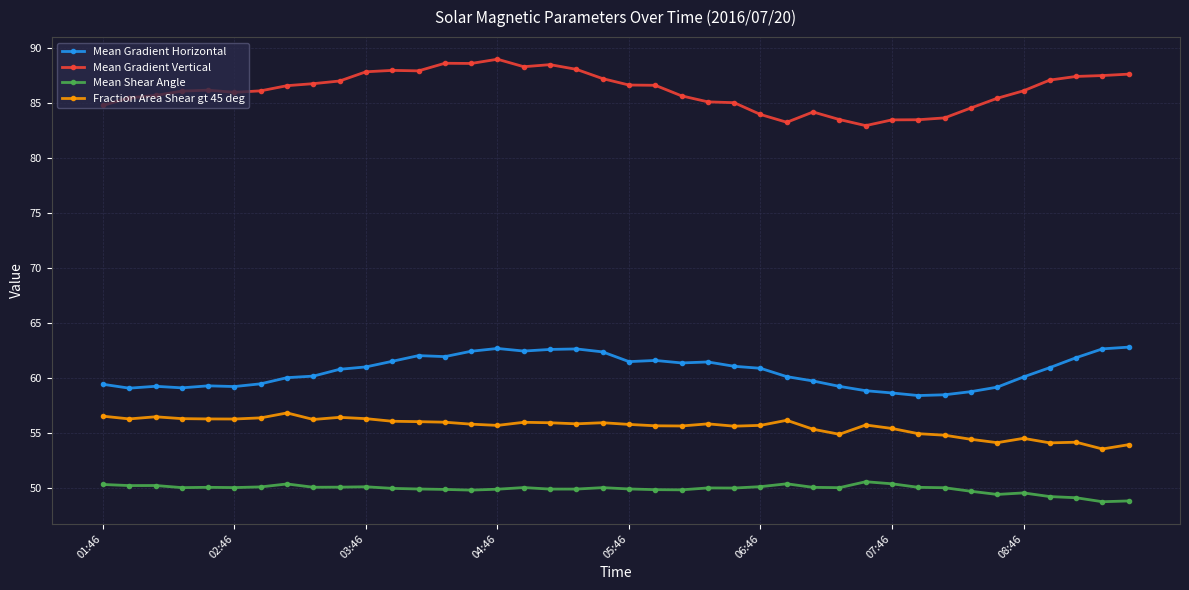

What are all the series names shown in the legend?

Mean Gradient Horizontal, Mean Gradient Vertical, Mean Shear Angle, Fraction Area Shear gt 45 deg